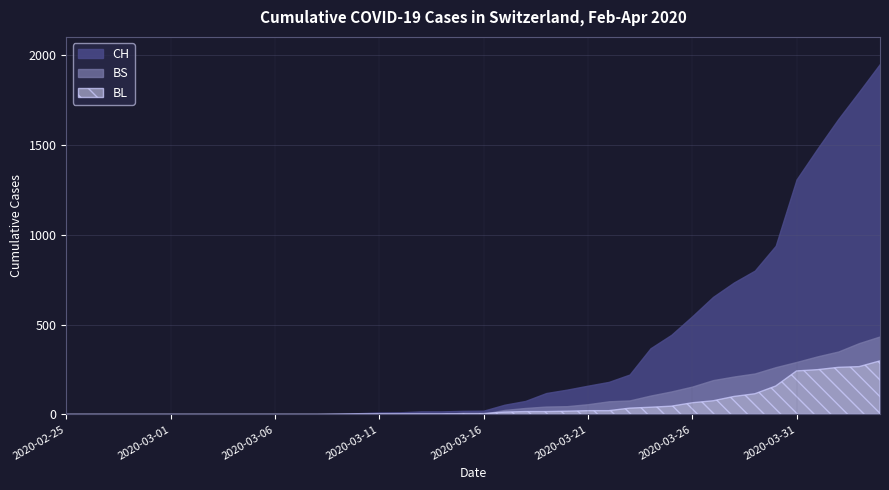

How many series are shown in this chart?

3